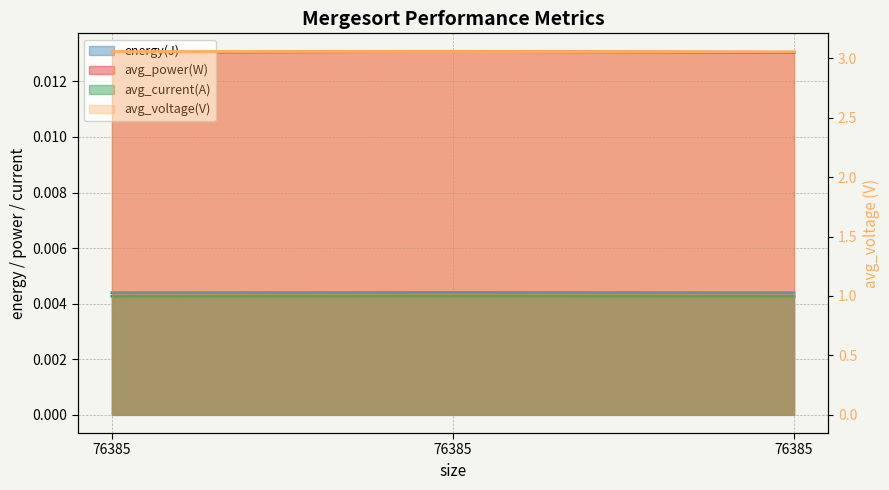

At which category does the chart reach its minimum across all series?

76385